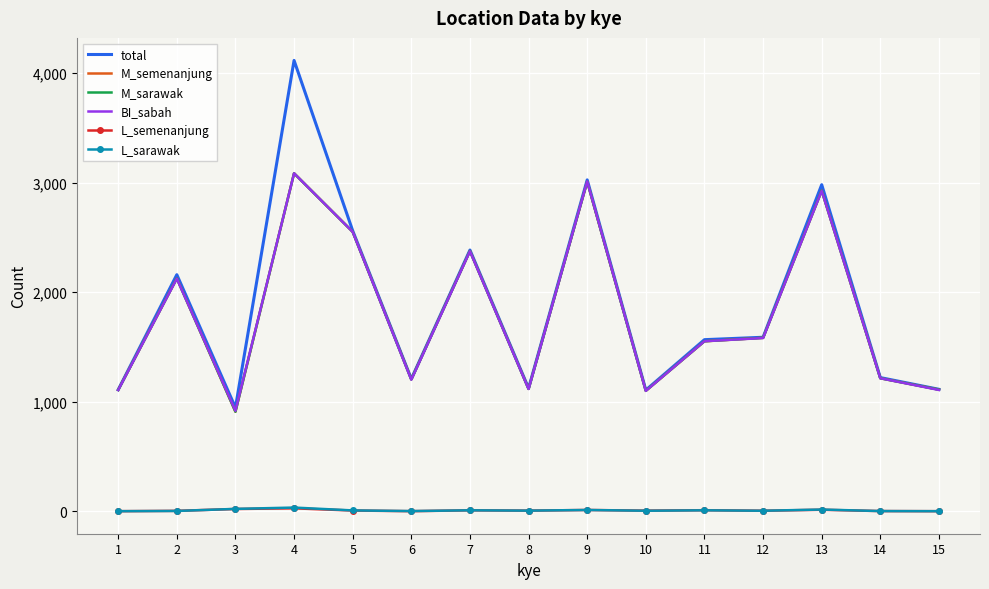

What is the average value of the M_semenanjung series?

1797